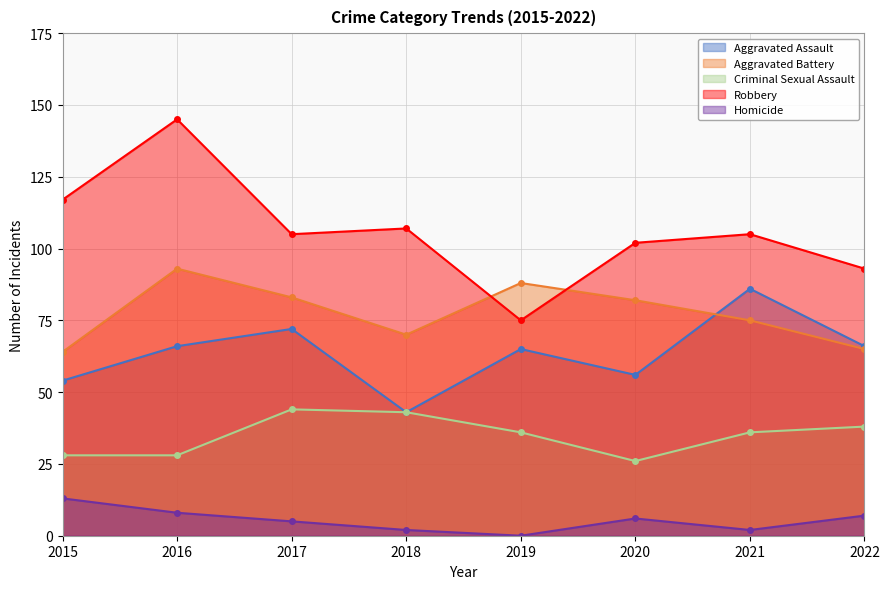

What is the sum of all Aggravated Battery values?

620